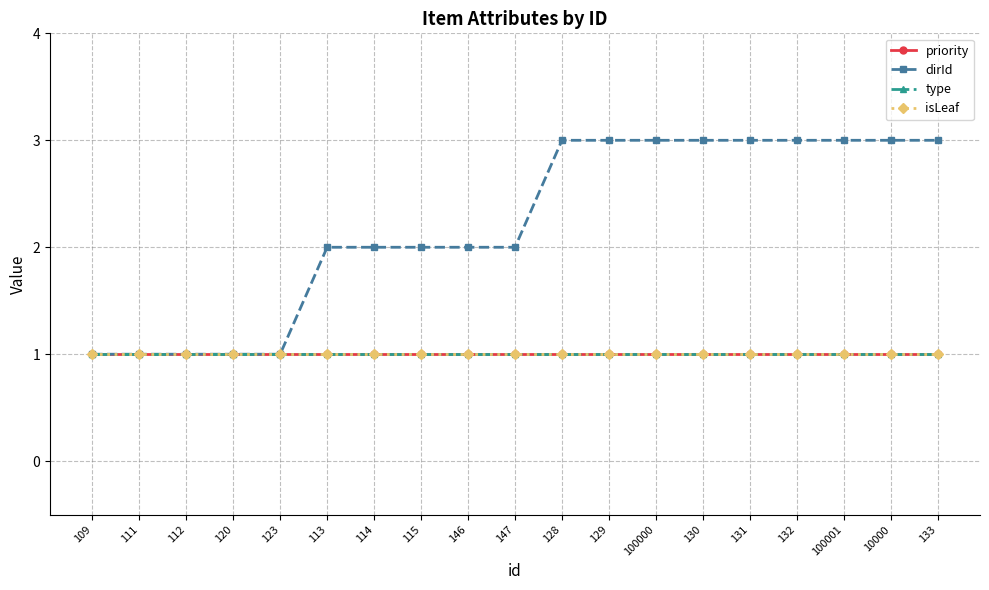

What is the spread (max minus min) of values at 129?

2